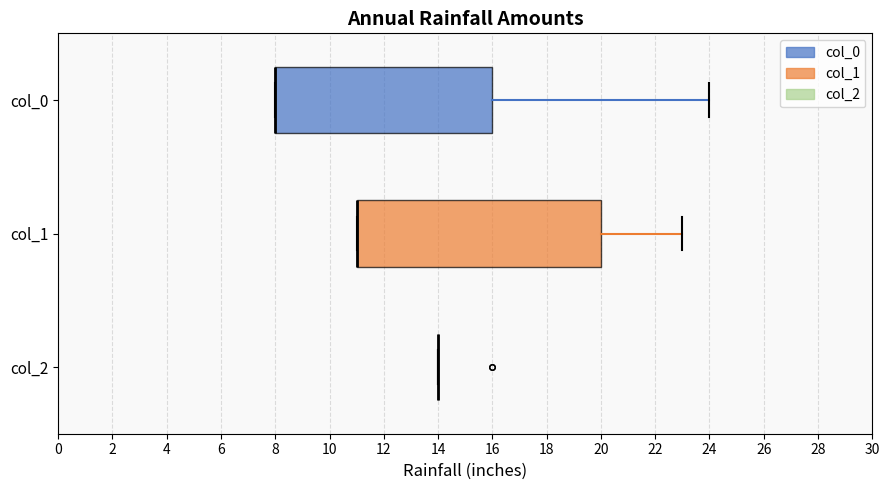

Reading bottom to top, read every box against the x-axis: the position of its median line, the range the box covers, and the ends of its whiskers. The values are not printed on the chart, so give them approximately, as read against the axis.

col_2: box collapsed to a line at 14, whiskers 14 to 14
col_1: median 11 (drawn on the box's left edge), box 11 to 20, whiskers 11 to 23
col_0: median 8 (drawn on the box's left edge), box 8 to 16, whiskers 8 to 24